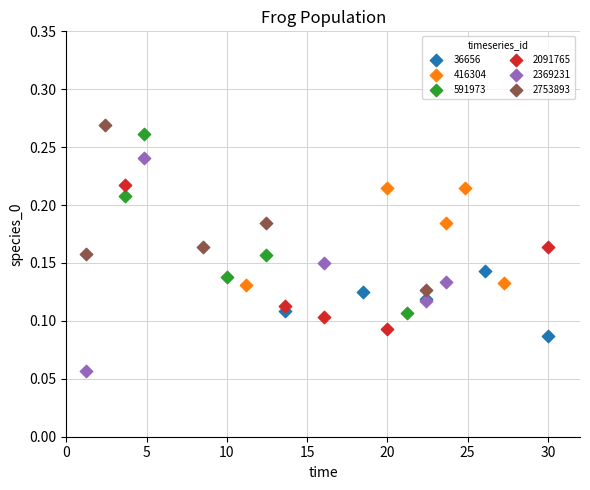

Which series reaches the minimum Y coordinate?

2369231